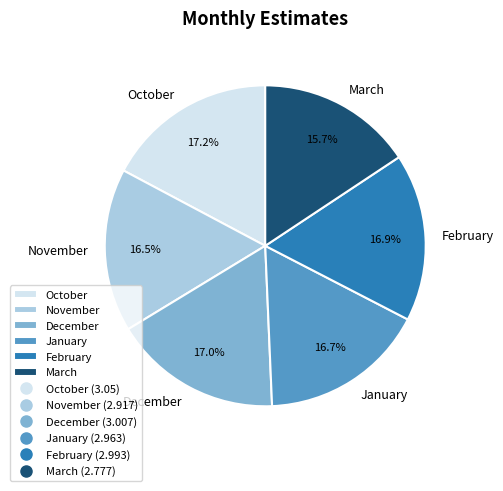

How many slices are in this pie chart?

6